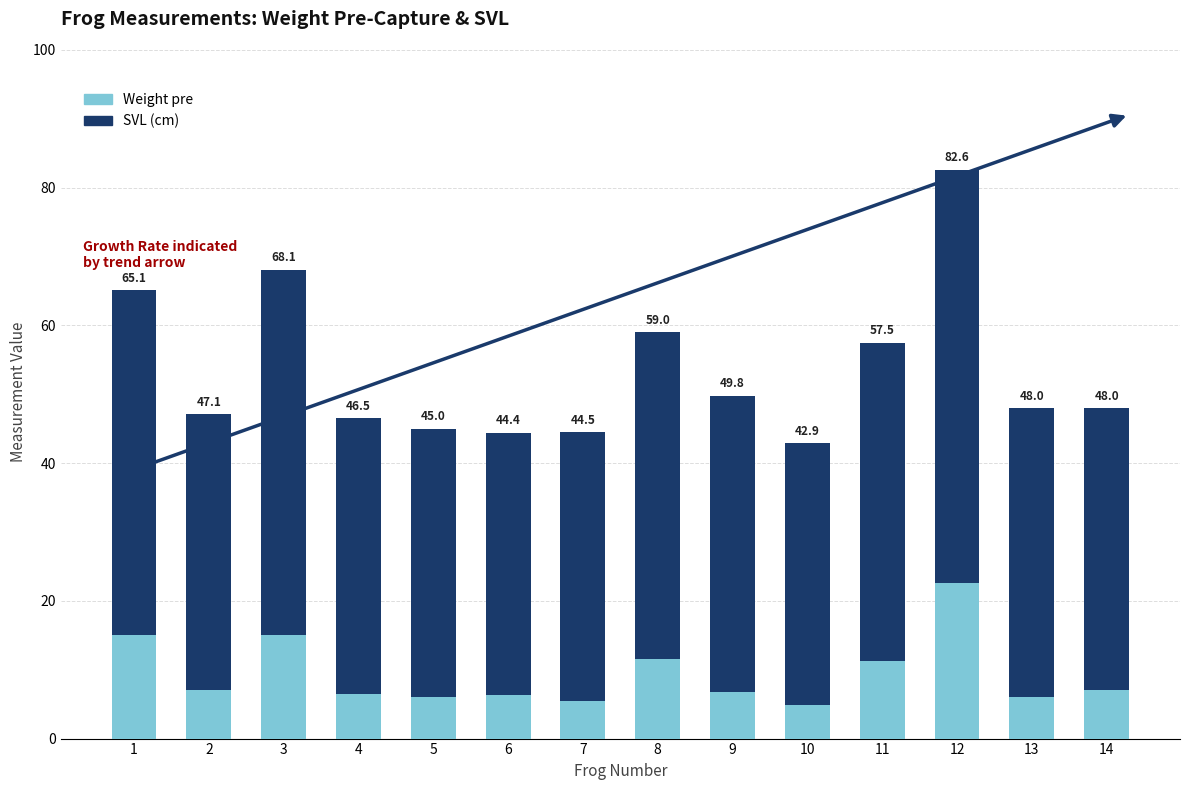

Rank the series by their maximum value, from highest to lowest.

SVL (cm), Weight pre